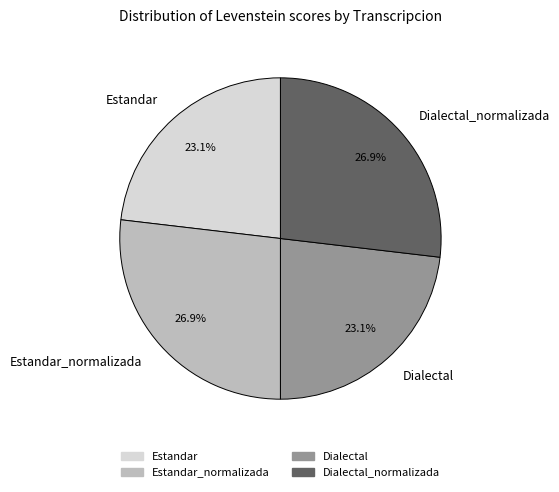

What percentage is the Estandar slice, to the nearest percent?

23%